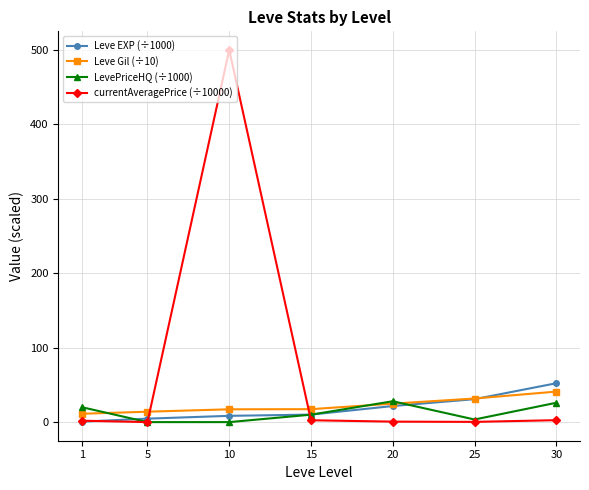

List the series in order of their peak value, highest first.

currentAveragePrice (÷10000), Leve EXP (÷1000), Leve Gil (÷10), LevePriceHQ (÷1000)